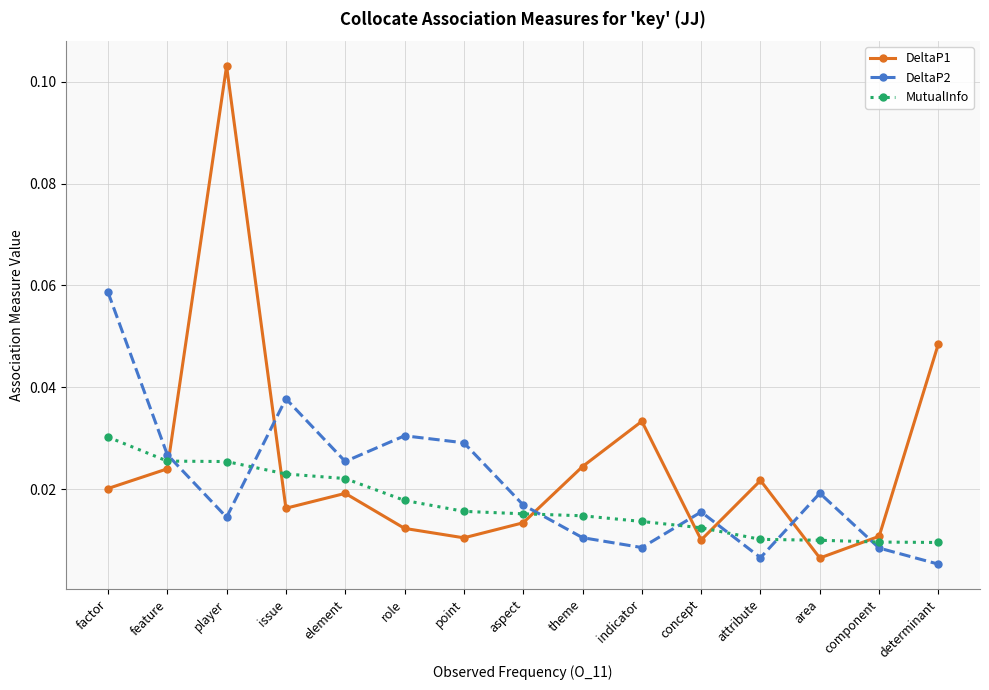

Rank the series by their average value, from highest to lowest.

DeltaP1, DeltaP2, MutualInfo